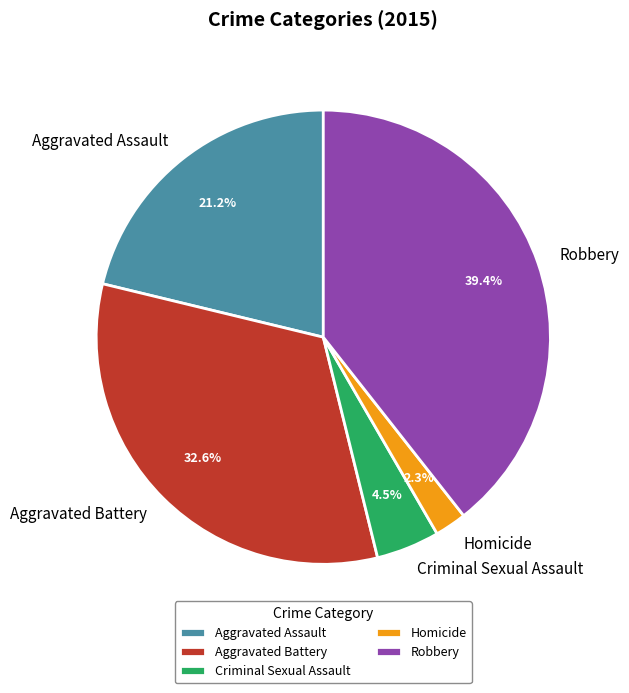

Rank the categories by value from lowest to highest.

Homicide, Criminal Sexual Assault, Aggravated Assault, Aggravated Battery, Robbery